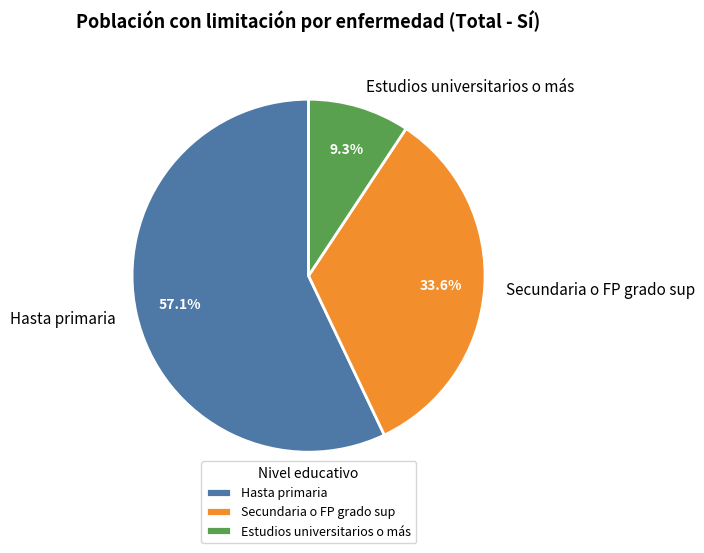

True or false: Hasta primaria accounts for 57% of the total.

True